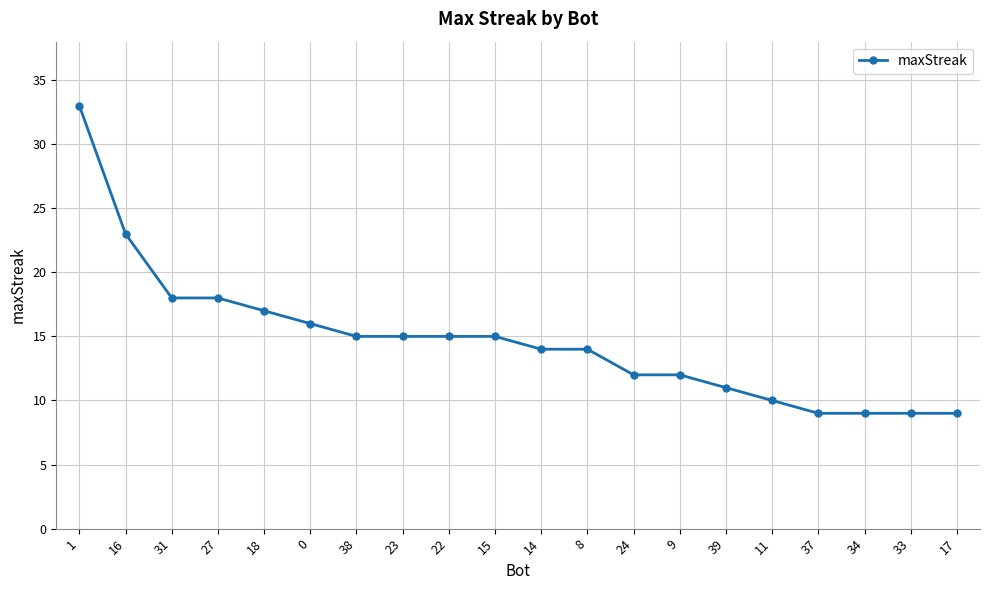

Does the chart display data point markers on the line(s)?

Yes